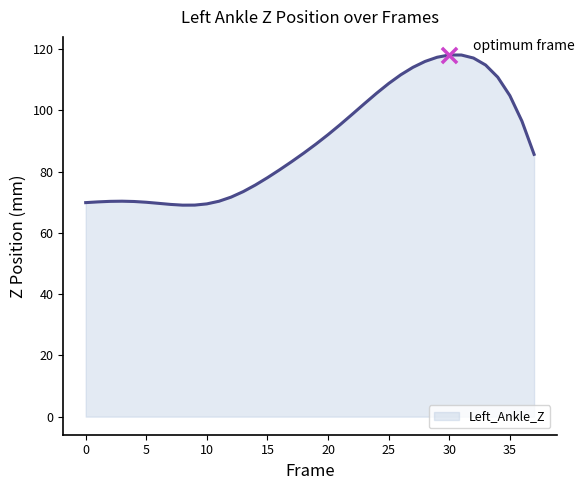

What is the difference between the maximum and minimum values?

49.0